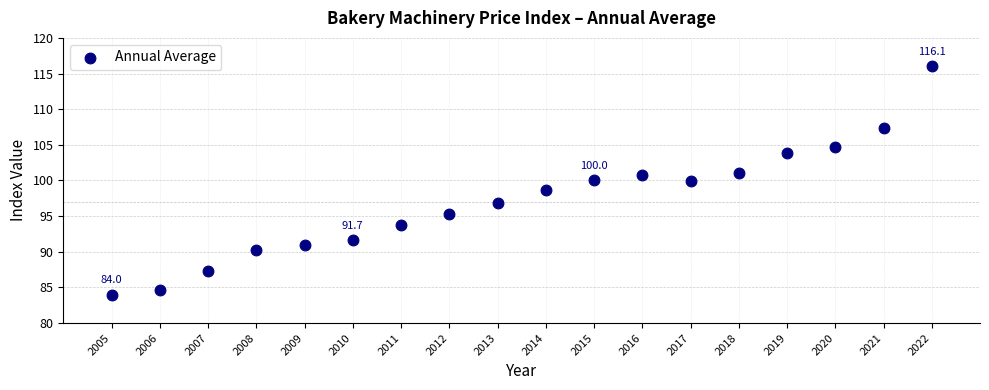

What is the range of Y values (max minus min)?

32.1